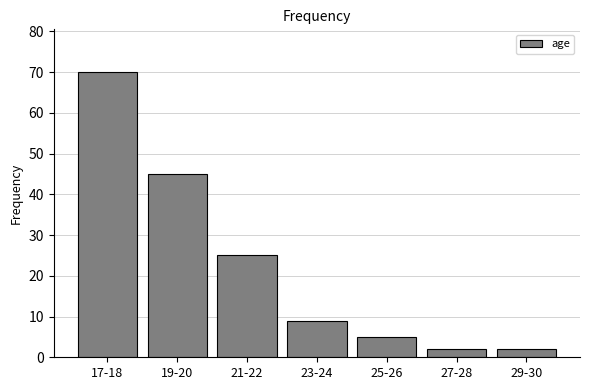

Reading left to right, what are all the values shown in this chart?

70	45	25	9	5	2	2